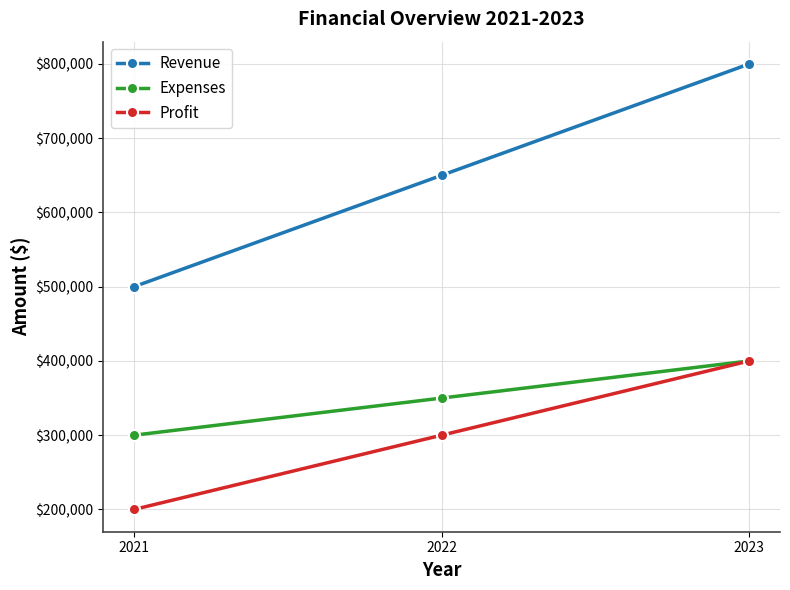

Is the value of Revenue at 2023 greater than the value of Expenses at 2022?

Yes